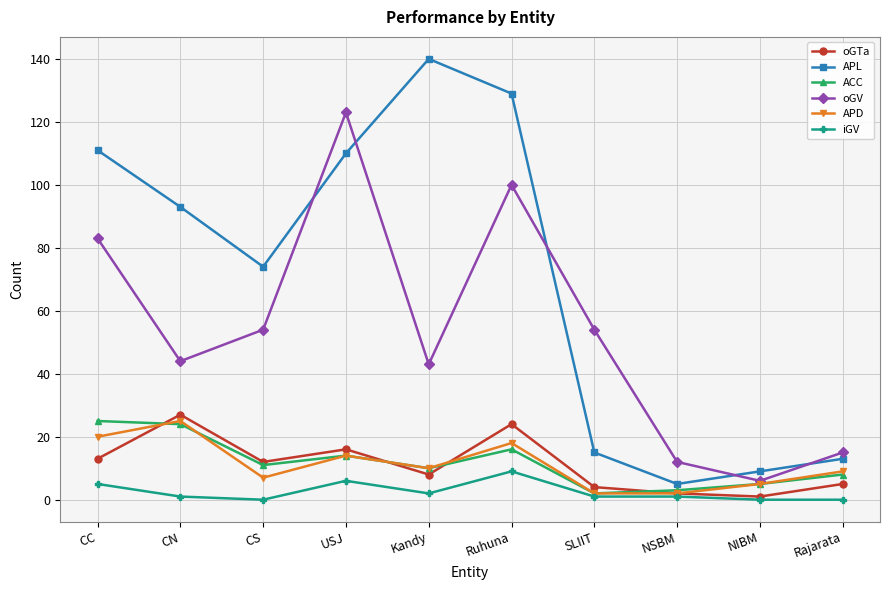

How many interior local valleys does the APL series have?

2